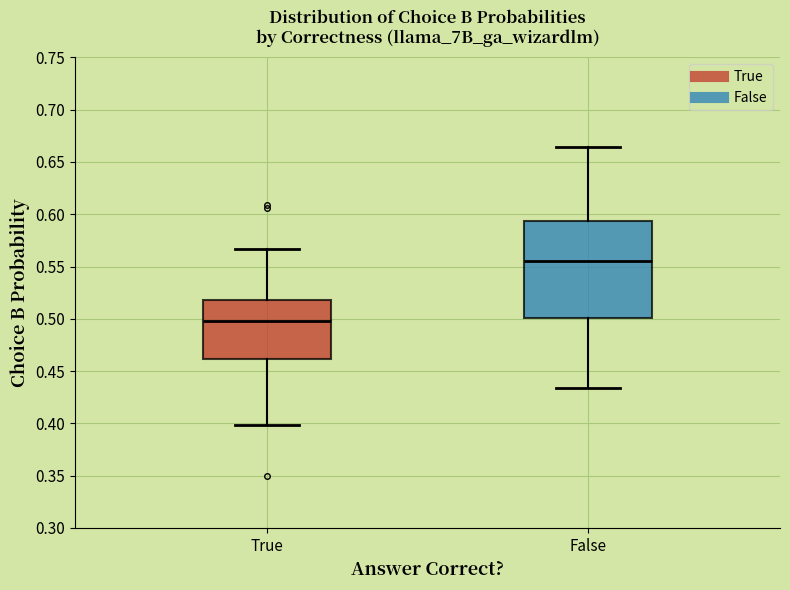

Which box's median line is the highest?

False